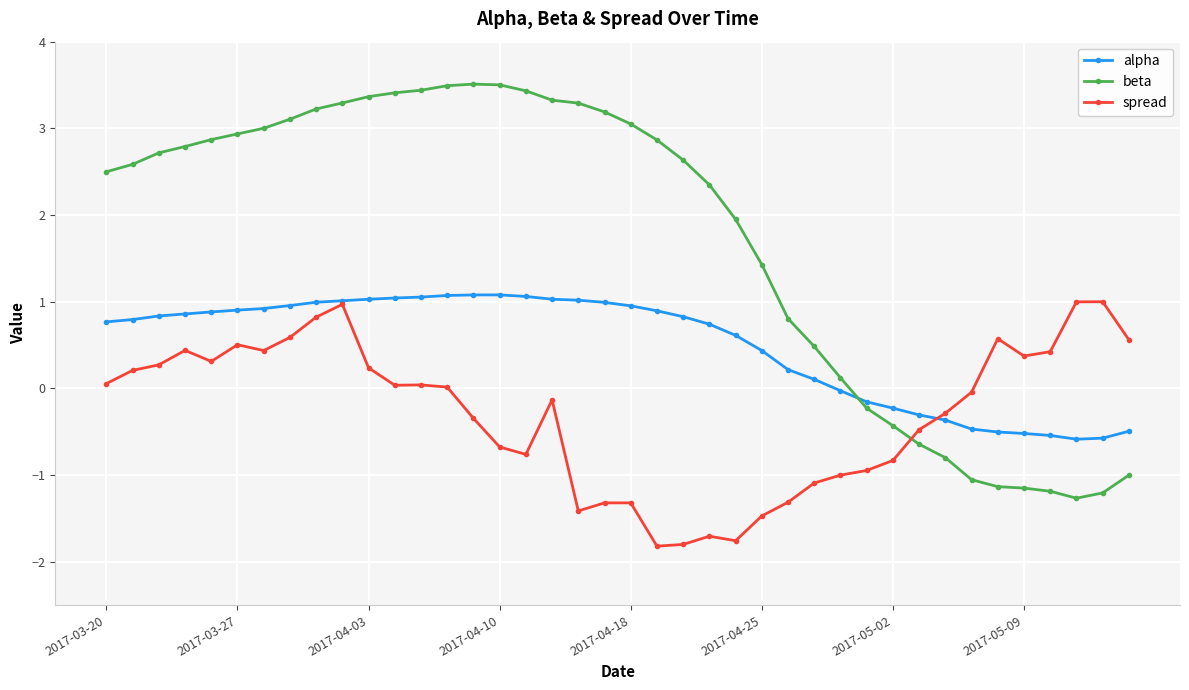

Which series has the largest total across all categories?

beta